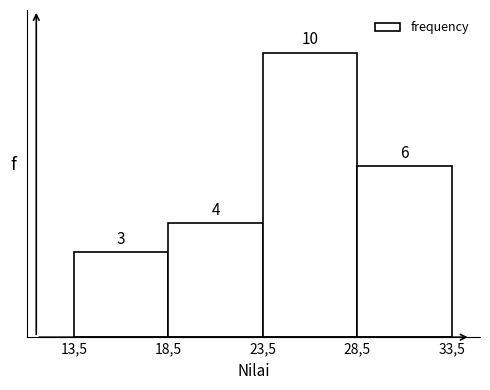

Reading left to right, transcribe all the data shown in this chart.

3	4	10	6